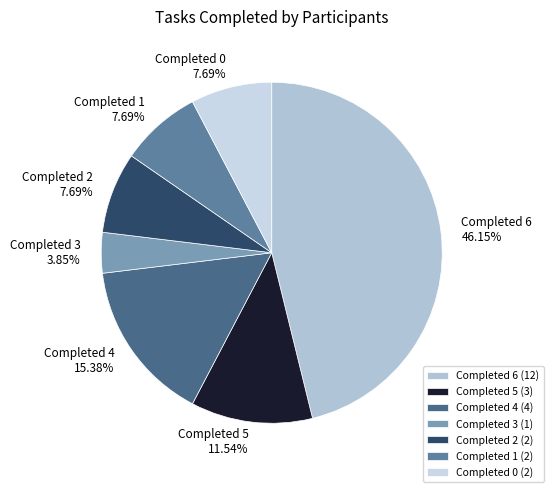

To the nearest percent, what percentage of the pie is Completed 0?

8%